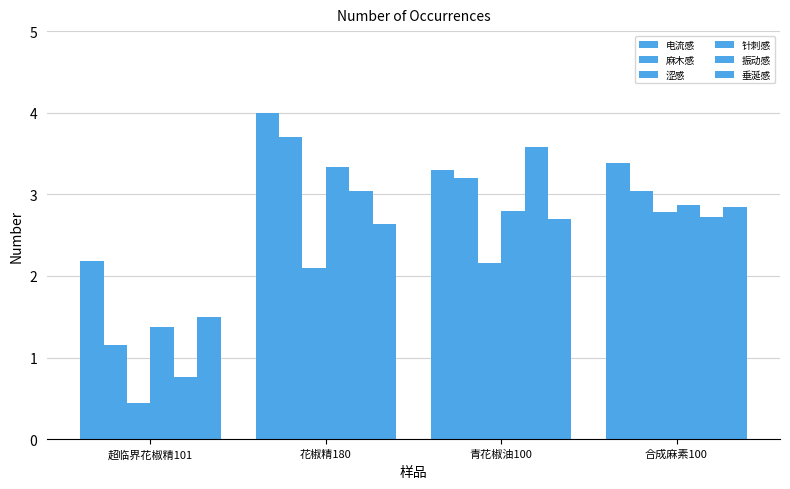

Which series has the widest spread of values?

振动感